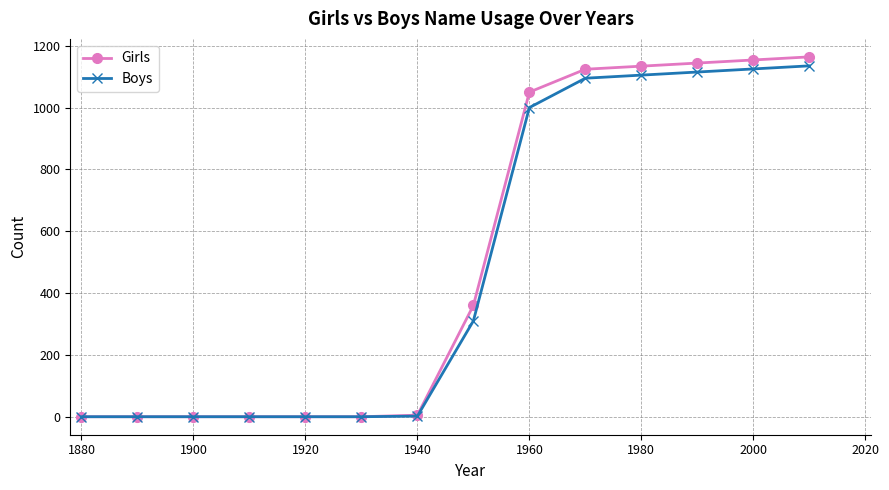

What are all the series names shown in the legend?

Girls, Boys